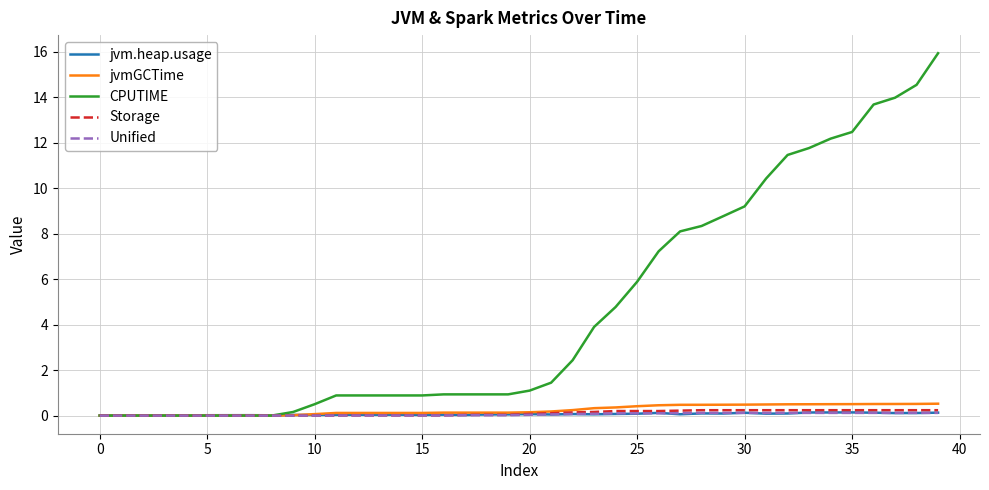

What is the maximum value shown in the chart?

15.9